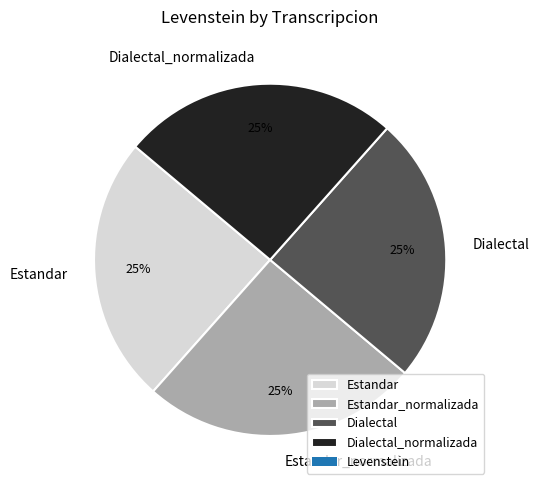

True or false: Dialectal accounts for 16% of the total.

False